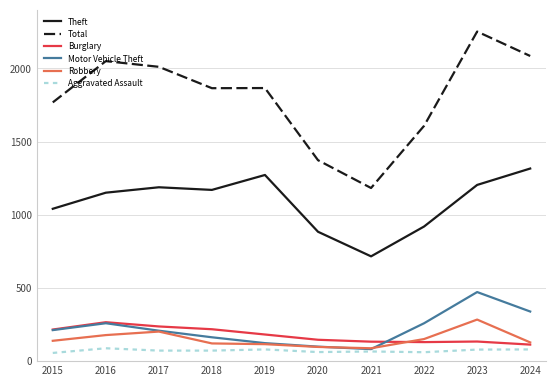

Does the chart have visible grid lines?

Yes